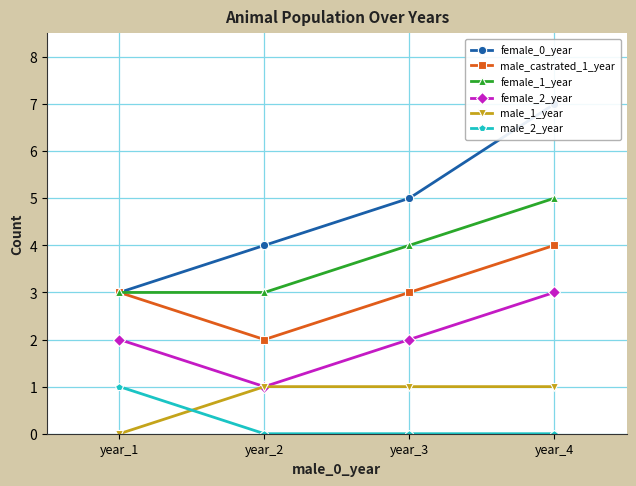

What is the total value across all series at year_3?

15